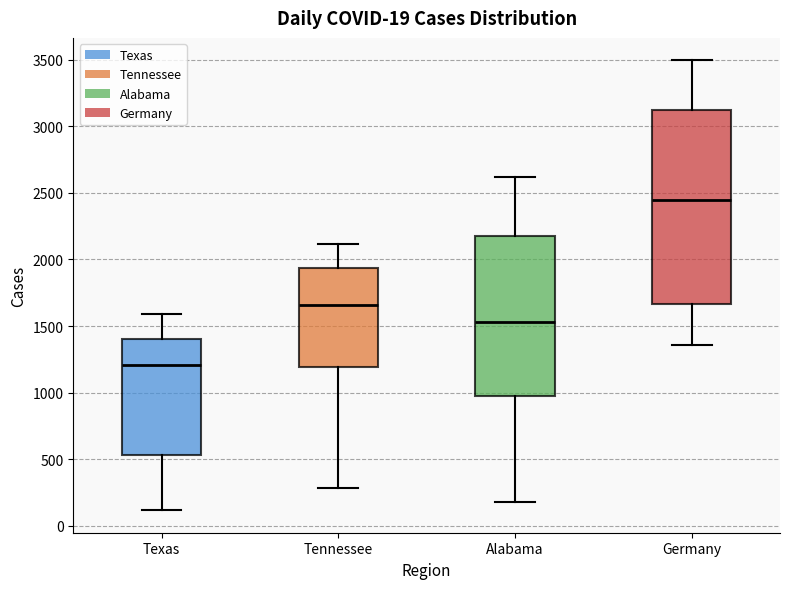

Which box is the tallest, from its lower edge to its upper edge?

Germany